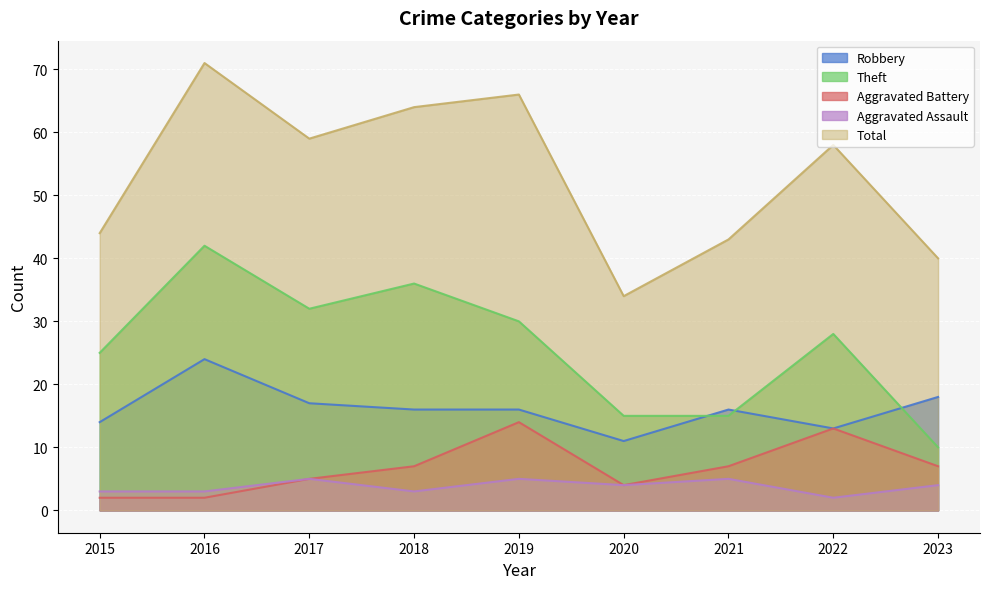

Reading left to right, list all the values displayed in this chart.

Robbery: 14	24	17	16	16	11	16	13	18
Theft: 25	42	32	36	30	15	15	28	10
Aggravated Battery: 2	2	5	7	14	4	7	13	7
Aggravated Assault: 3	3	5	3	5	4	5	2	4
Total: 44	71	59	64	66	34	43	58	40